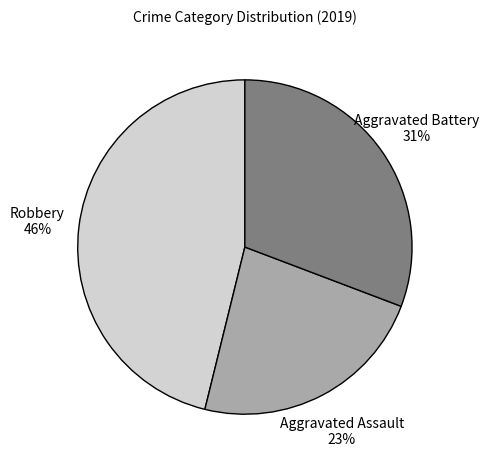

Is there a majority slice in this chart?

No